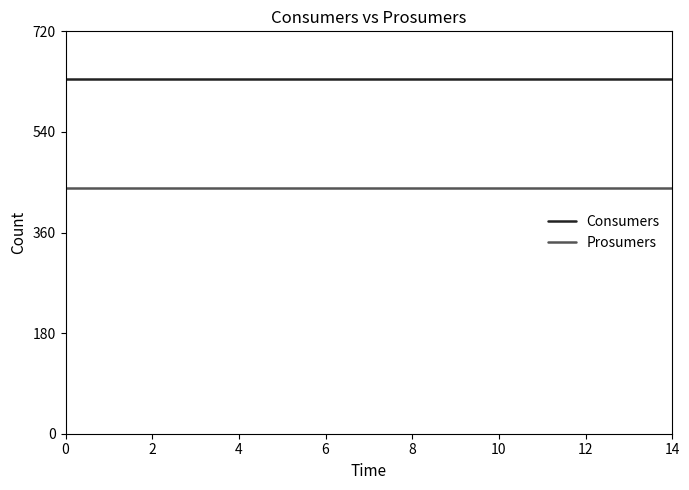

Which series has the largest total across all categories?

Consumers